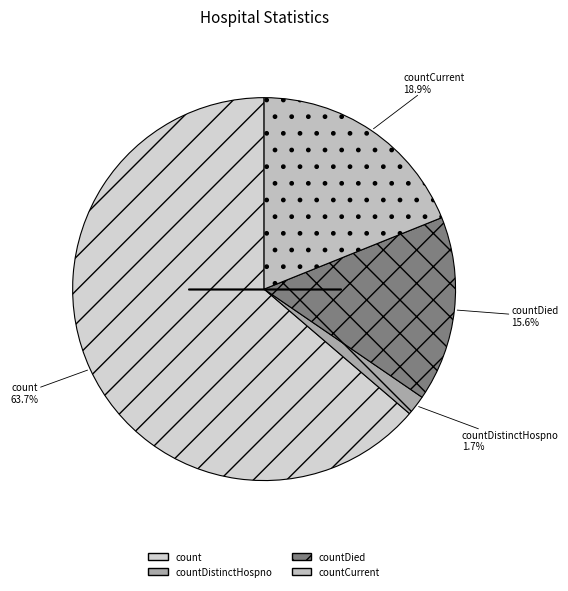

Count the number of slices in the pie.

4